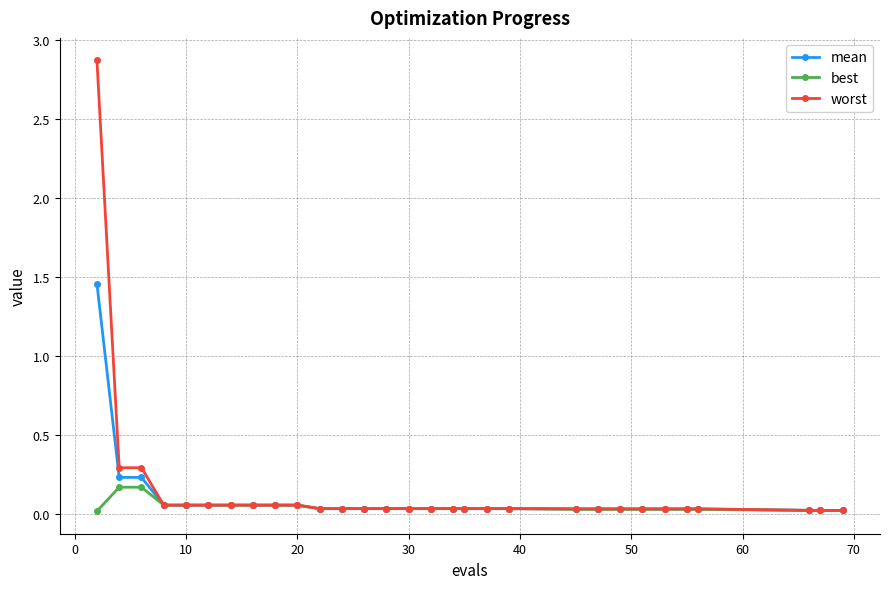

Rank the series by their maximum value, from lowest to highest.

best, mean, worst